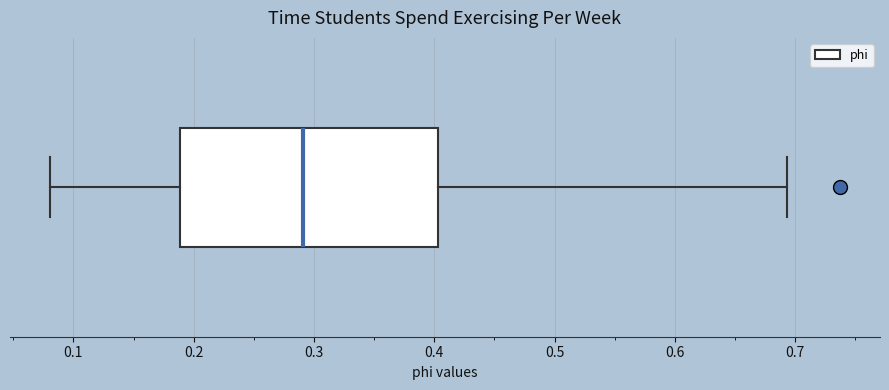

Transcribe this box plot: give where the median line is, the range the box spans, and where the two whiskers end, as read against the x-axis. The values are not printed on the chart, so give them approximately, as read against the axis.

median 0.29, box 0.19 to 0.40, whiskers 0.08 to 0.69